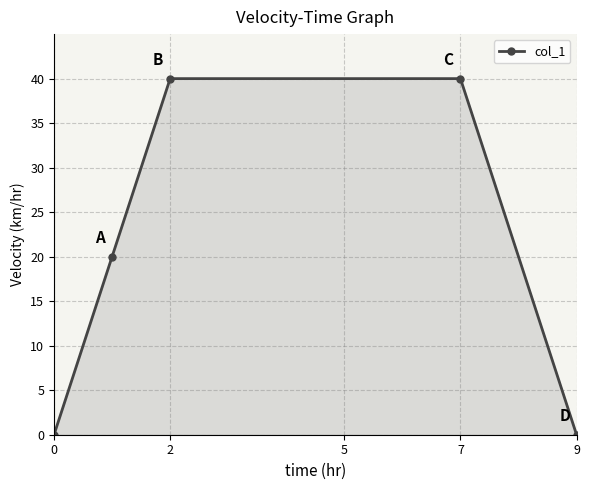

Reading left to right, list all the values displayed in this chart.

0	20	40	40	0